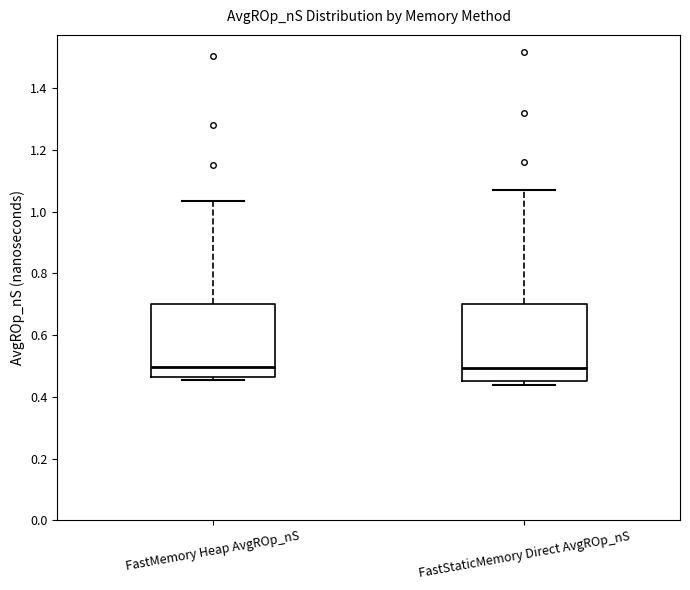

Reading left to right, transcribe this box plot: for each box, give where its median line is, the range the box spans, and where its two whiskers end, as read against the y-axis. The values are not printed on the chart, so give them approximately, as read against the axis.

FastMemory Heap AvgROp_nS: median 0.50, box 0.46 to 0.70, whiskers 0.46 (just below the box's lower edge) to 1.04
FastStaticMemory Direct AvgROp_nS: median 0.50, box 0.46 to 0.70, whiskers 0.44 to 1.08